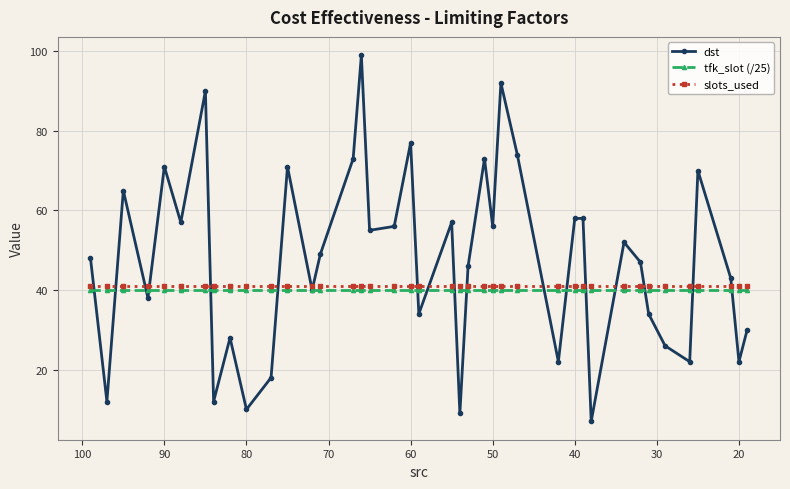

Which series has the largest range (max minus min)?

dst